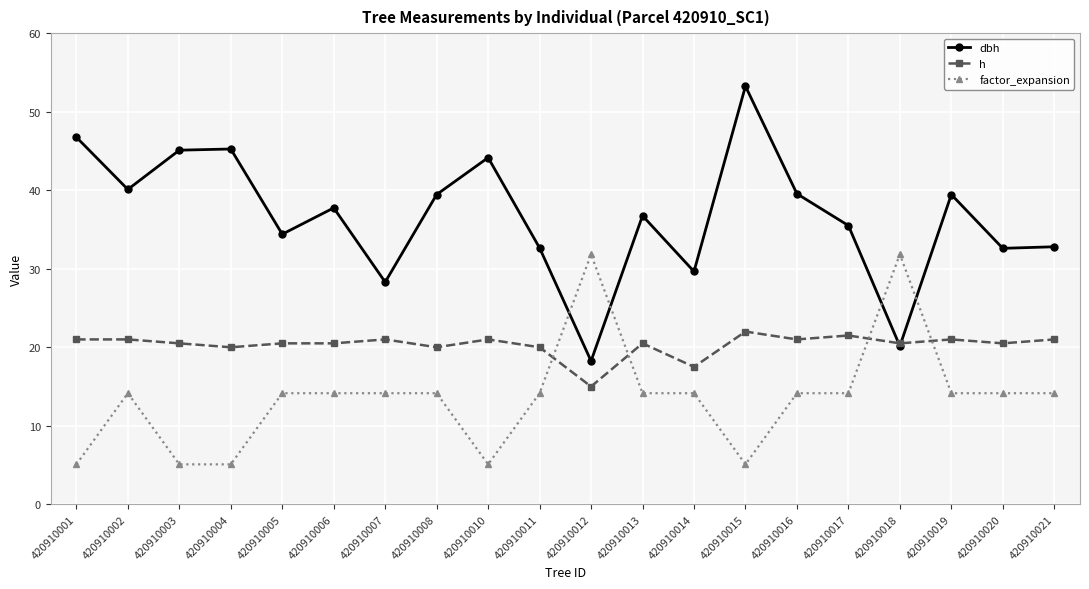

In dbh, how many points are higher than both neighbors (excluding endpoints)?

6